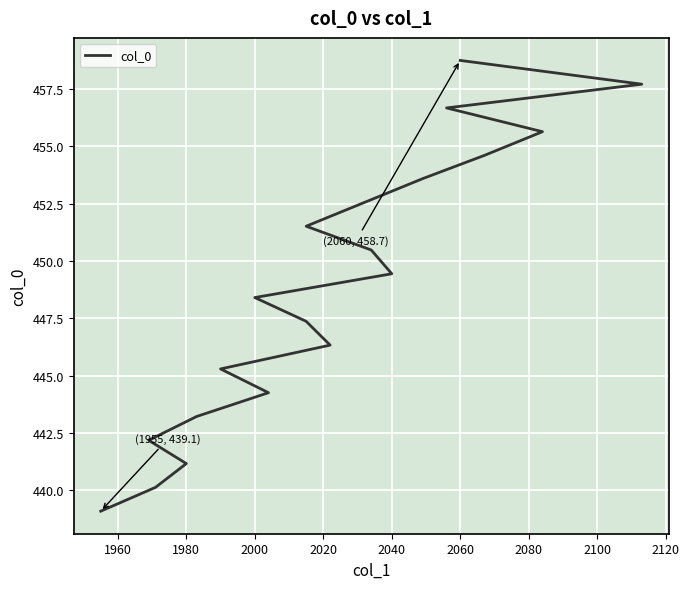

How many lines are shown in the chart?

1